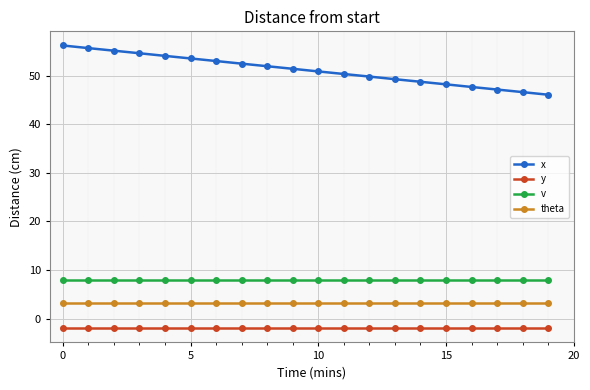

What is the value of the v point at the 19th from the left?

8.0